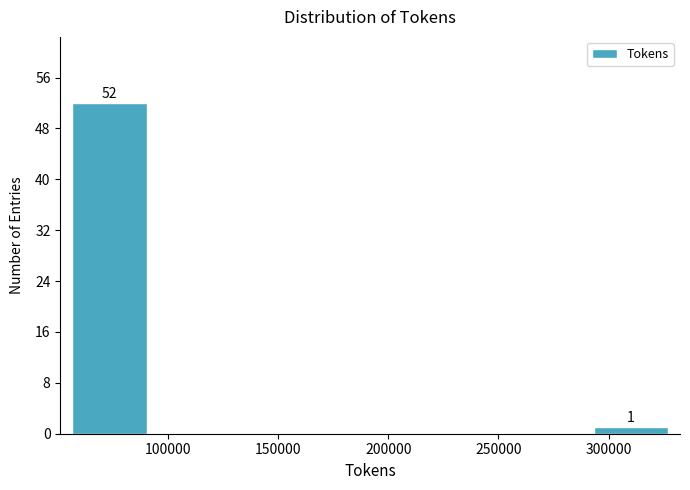

Which range on the x-axis has the tallest bar?

55000 to 90000